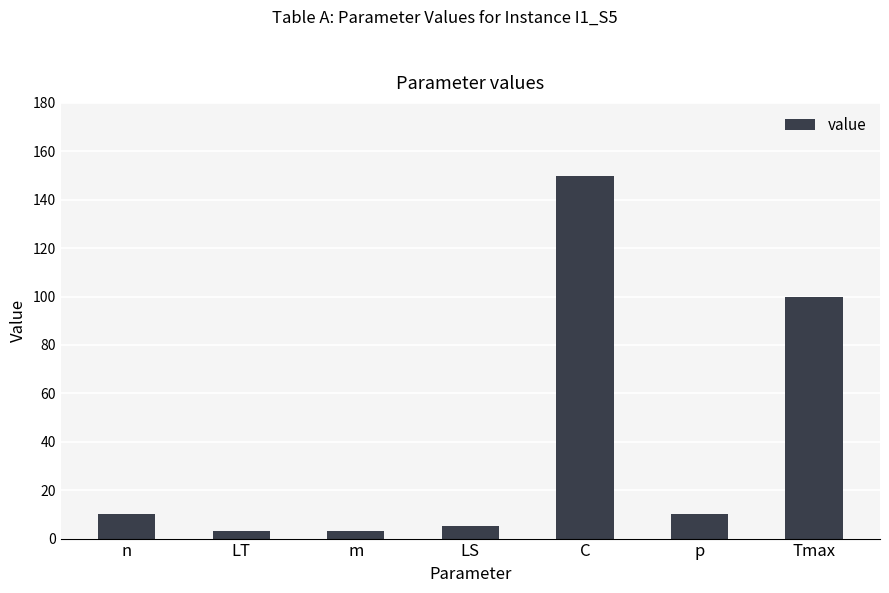

Is it true that the value at n is 10?

True